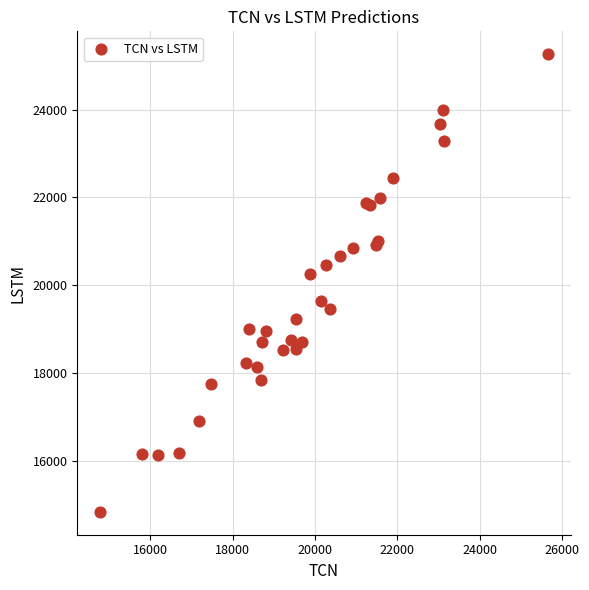

What Y value in the scatter plot is closest to 20048?

20256.9